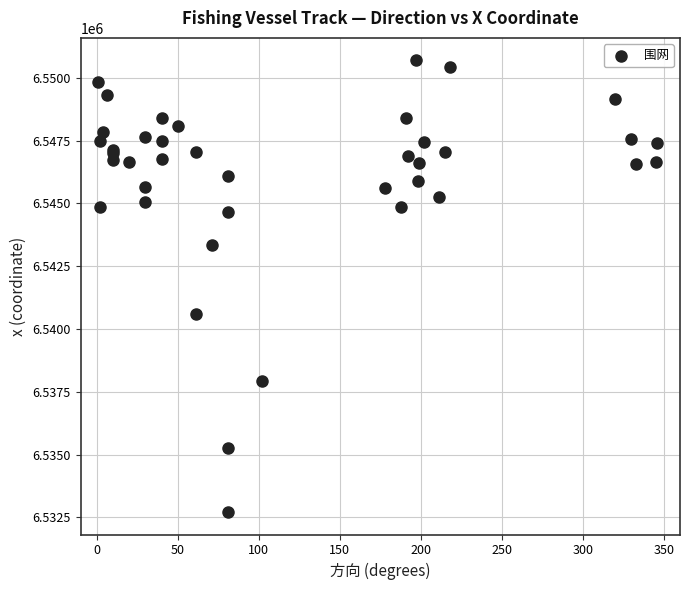

What Y value in the scatter plot is closest to 6541701?

6540581.4